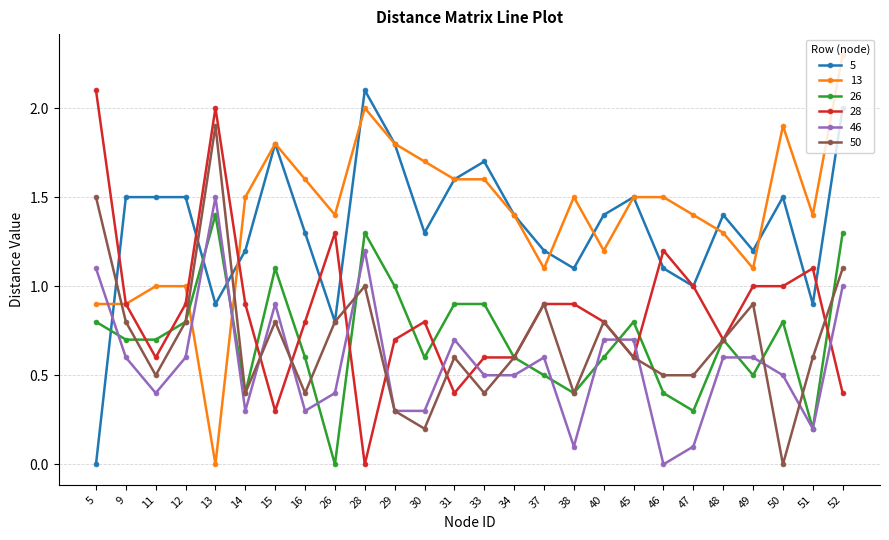

What is the sum of all 13 values?

36.4